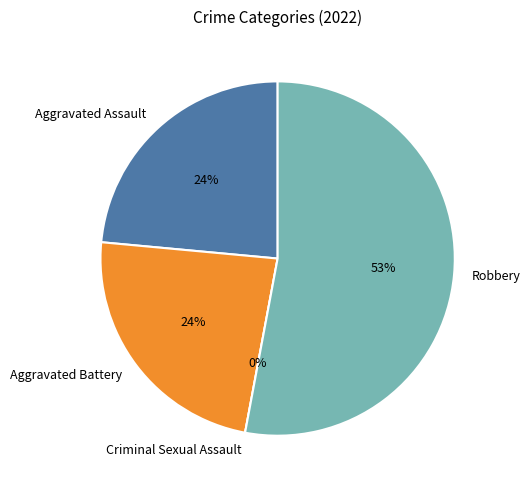

True or false: Aggravated Battery accounts for 16% of the total.

False